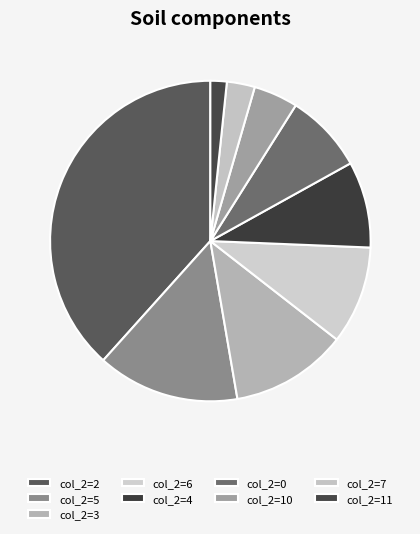

Count the number of slices in the pie.

9